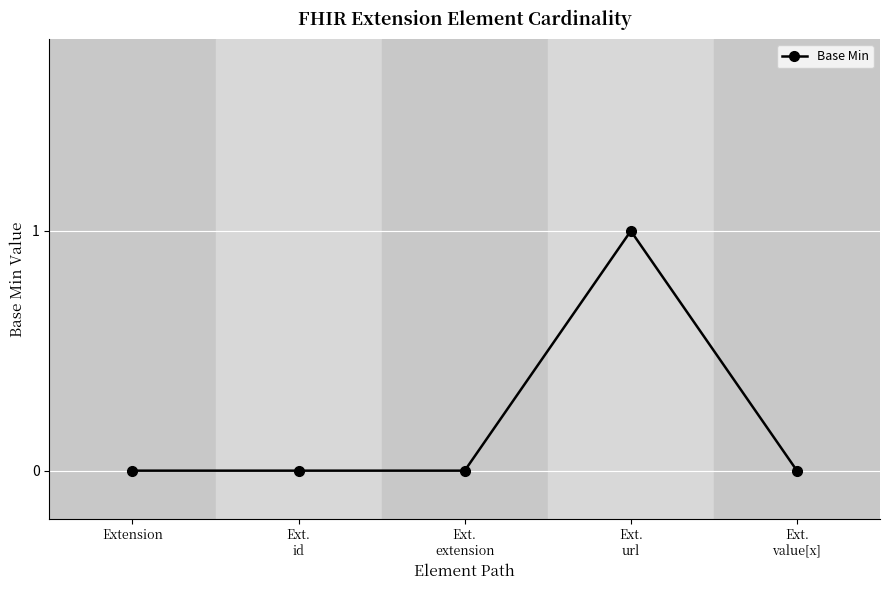

What position from the right is Ext.
url?

2